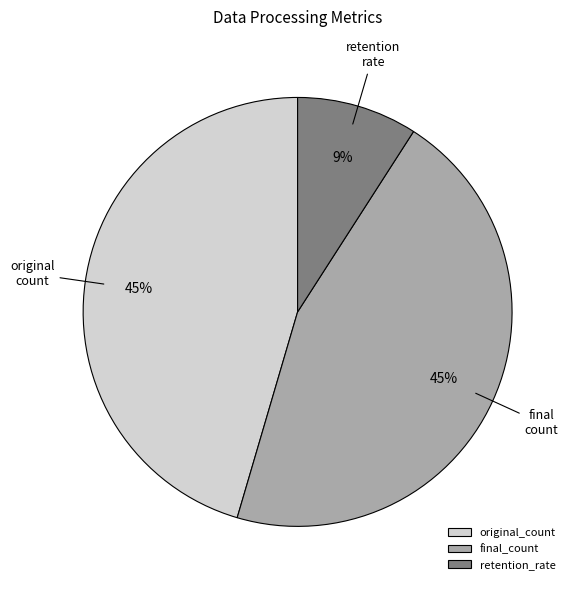

Is the sum of original_count and final_count greater than half?

Yes